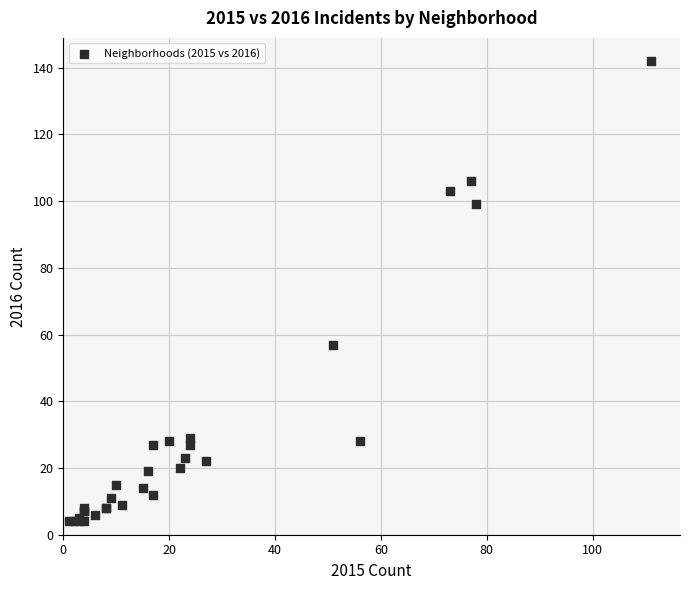

What Y value in the scatter plot is closest to 73?

57